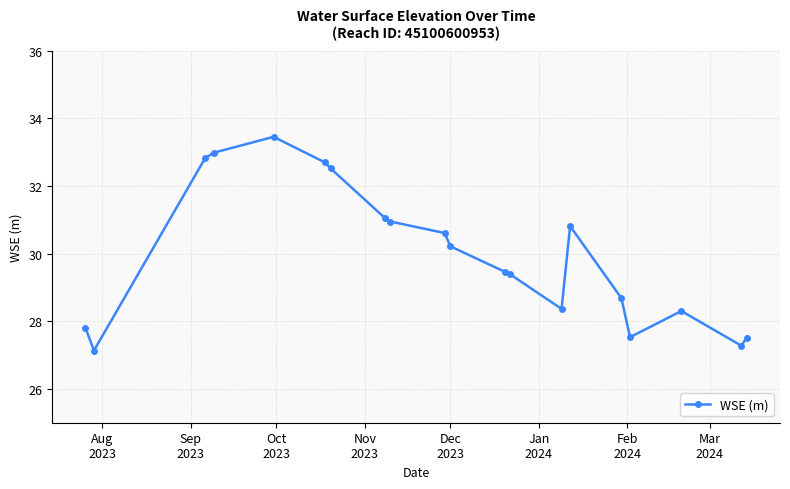

What is the smallest value displayed?

27.1